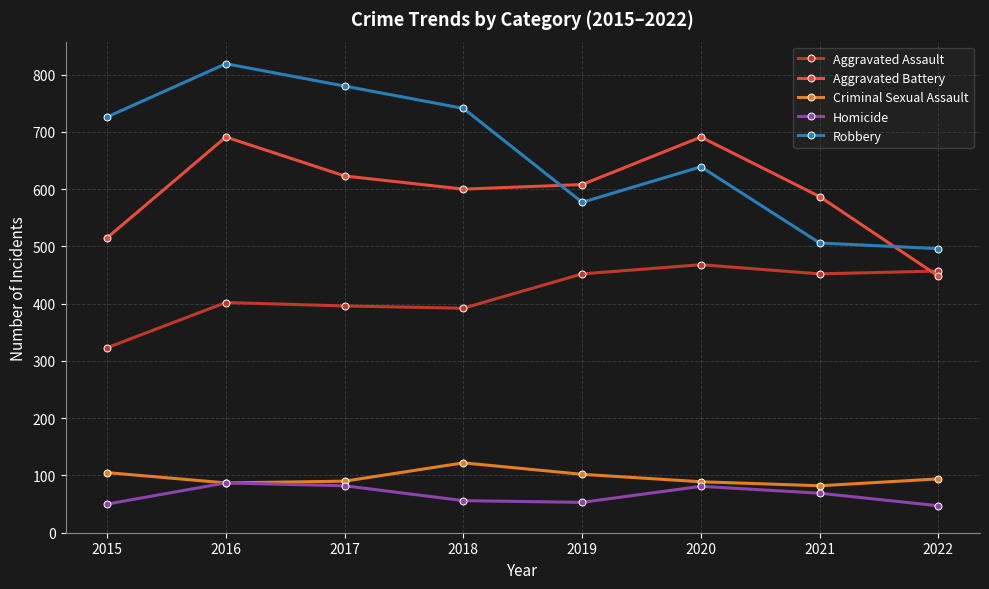

How many distinct data groups are displayed?

5